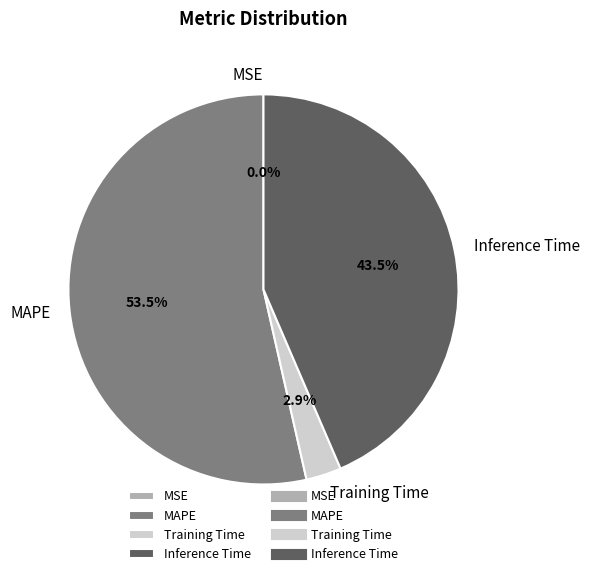

Is it true that MAPE is 46% of the pie?

False